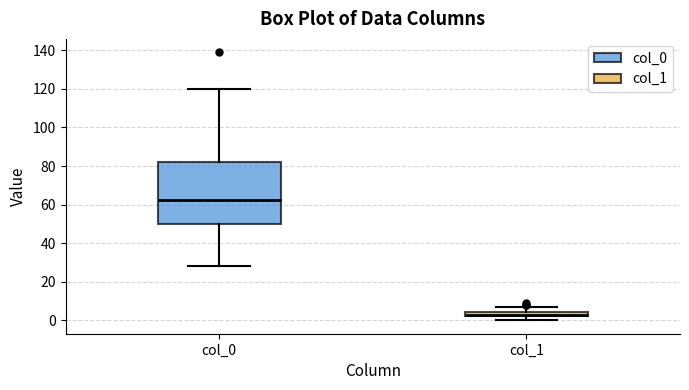

Which box's median line is the highest?

col_0